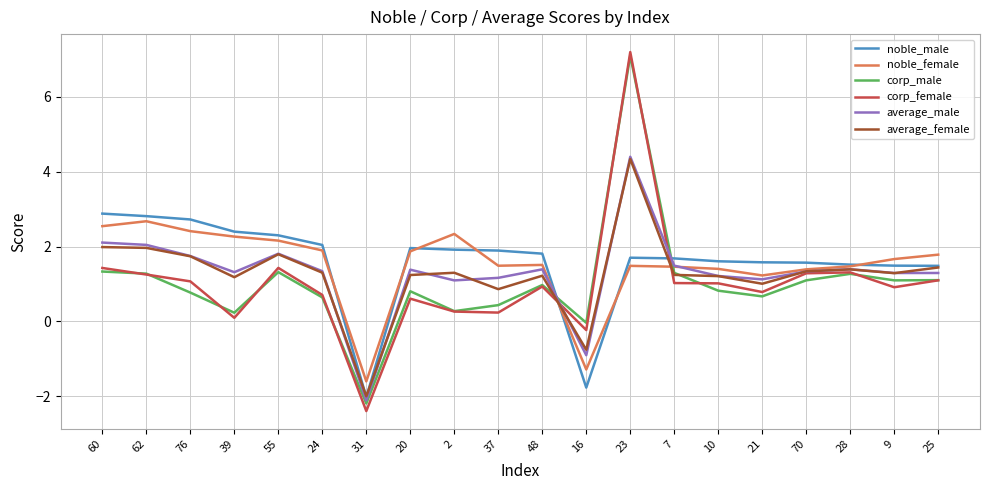

What position from the right is 48?

10